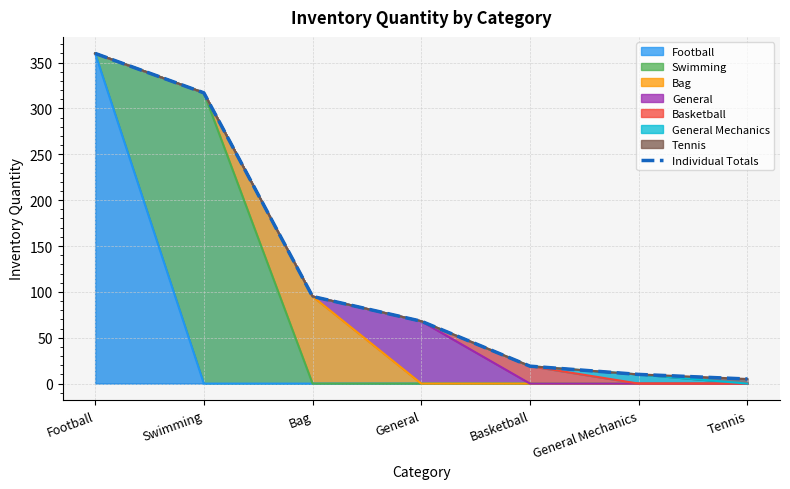

The value at Basketball is 19. True or false?

True